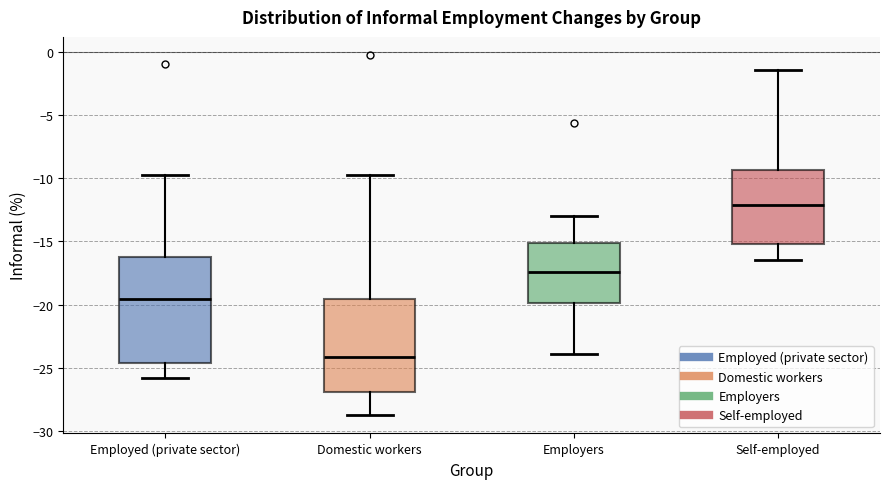

Where is the lower edge of the box for Self-employed on the y-axis? The values are not printed on the chart, so give them approximately, as read against the axis.

-15.0